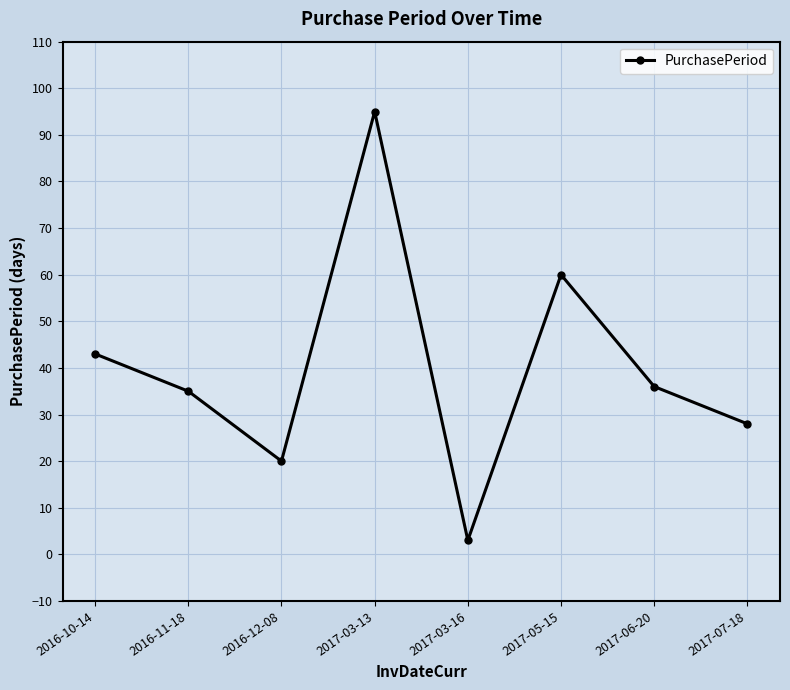

Count the number of data series in this chart.

1